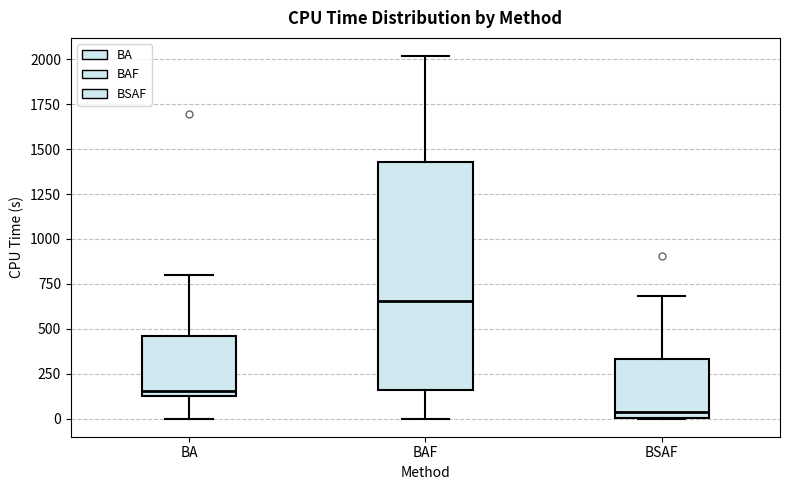

Where is the lower edge of the box for BSAF on the y-axis? The values are not printed on the chart, so give them approximately, as read against the axis.

0